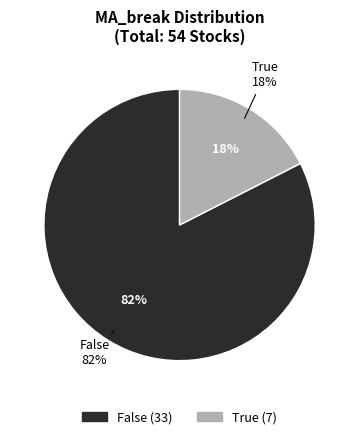

Which slice is the largest?

False